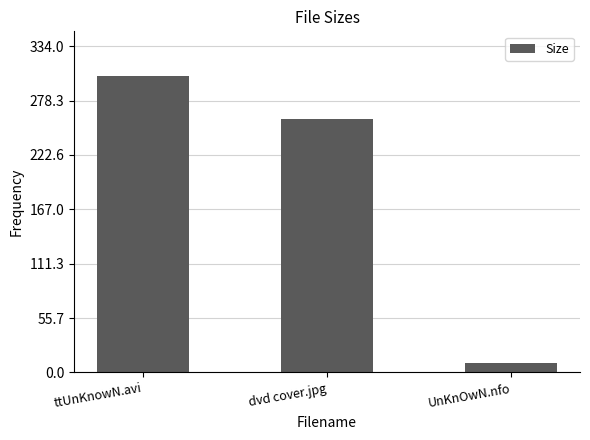

What is the label of the 2nd bar from the left?

dvd cover.jpg